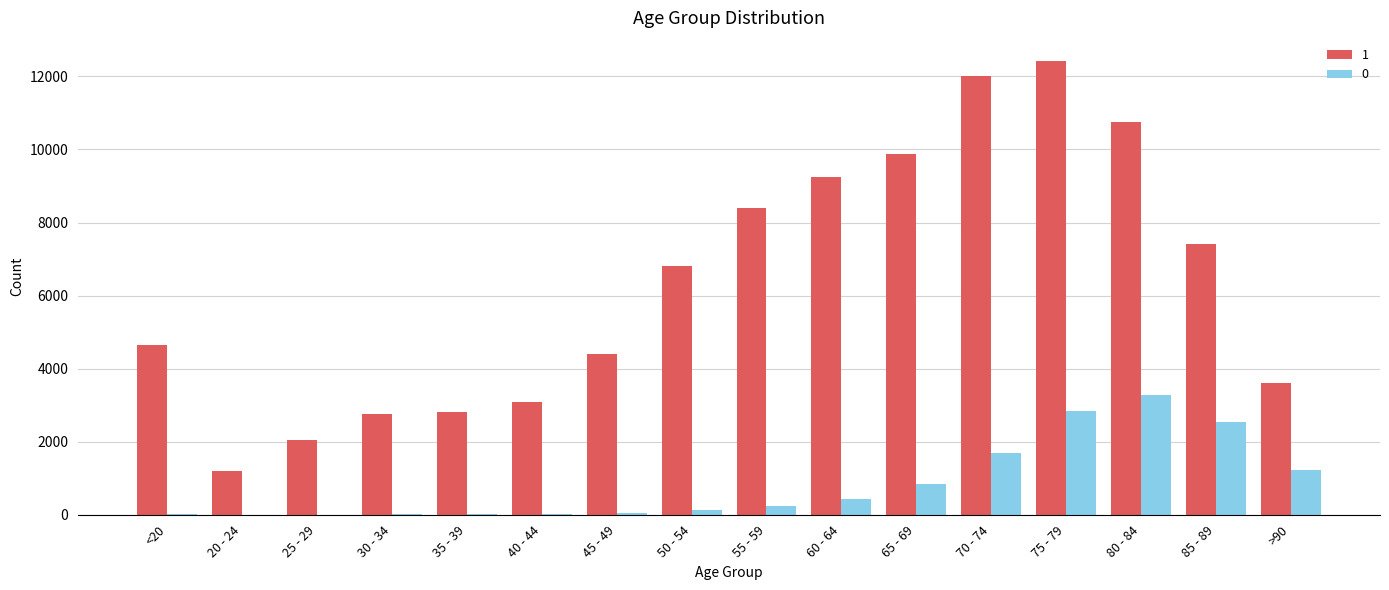

At which category is the sum across all series the highest?

75 - 79